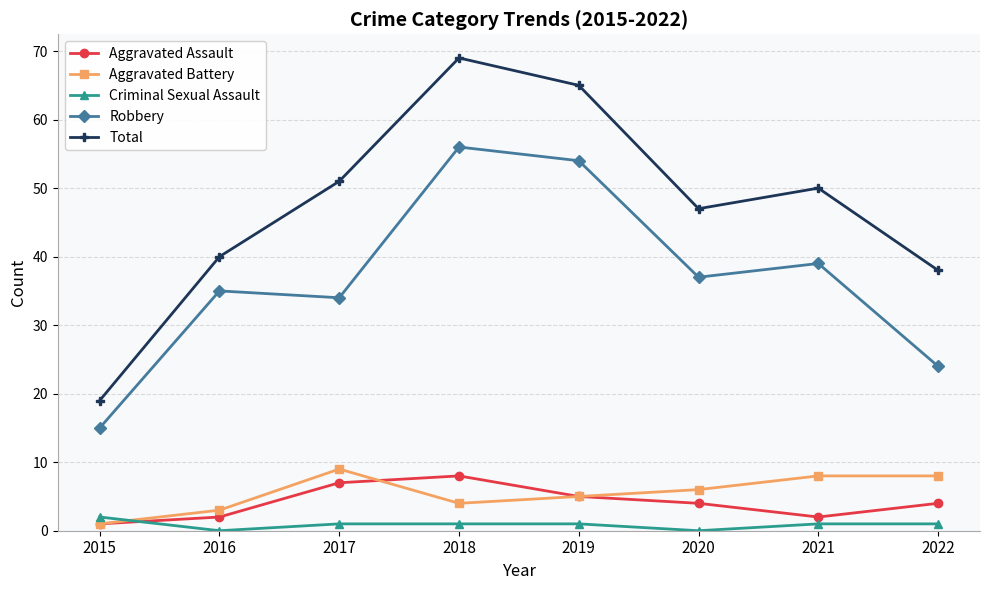

Rank the series at 2020 from highest to lowest value.

Total, Robbery, Aggravated Battery, Aggravated Assault, Criminal Sexual Assault